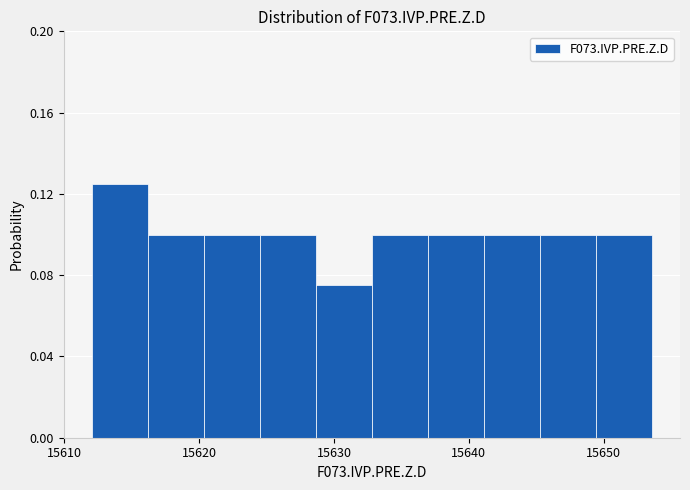

Over which range of the x-axis is the bar tallest?

15612 to 15616